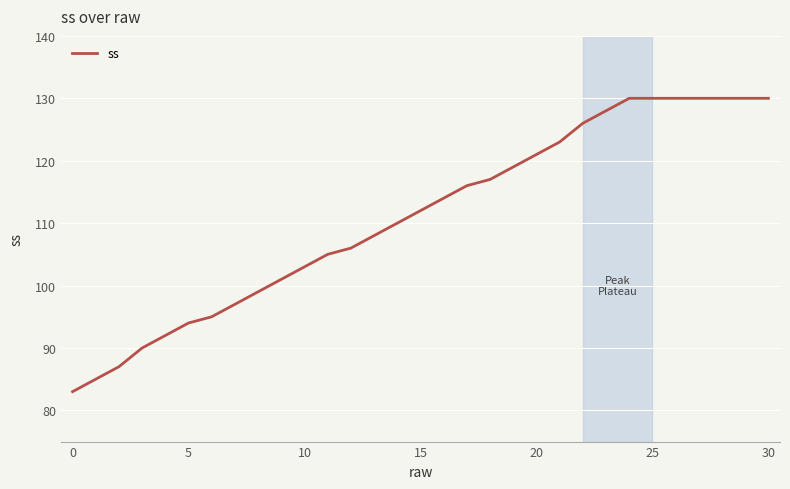

What is the smallest value displayed?

83